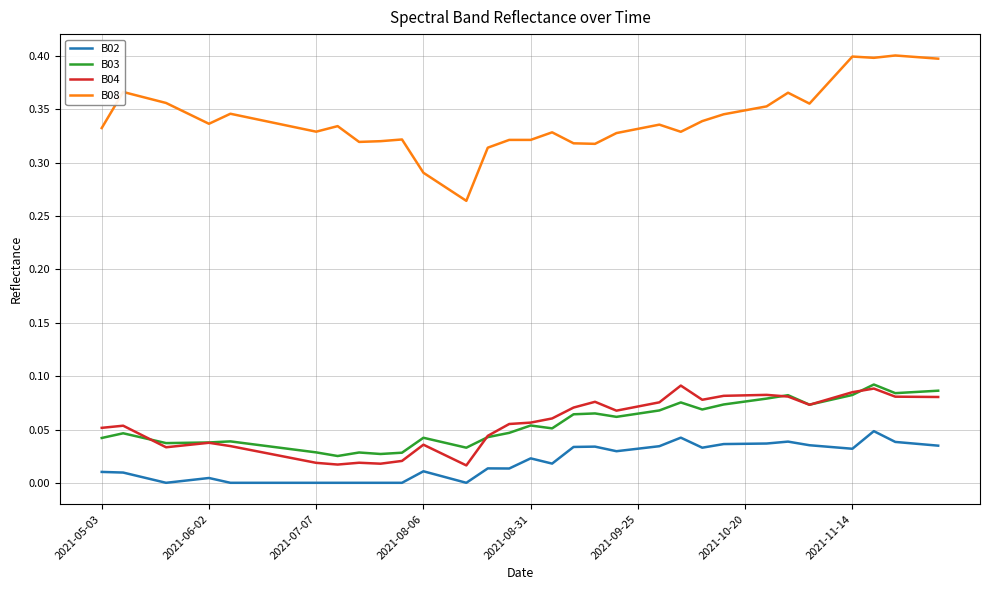

Which series has the widest spread of values?

B08